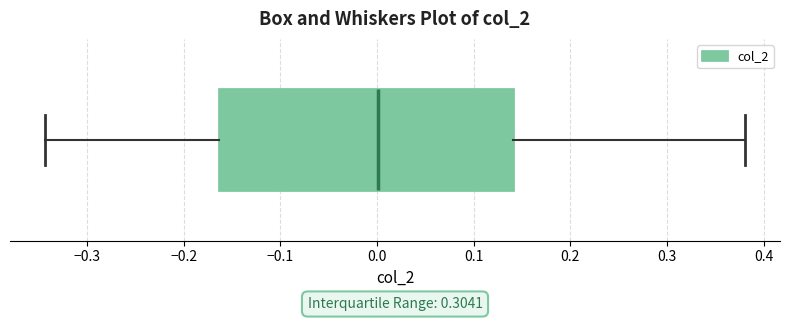

Transcribe this box plot: give where the median line is, the range the box spans, and where the two whiskers end, as read against the x-axis. The values are not printed on the chart, so give them approximately, as read against the axis.

median 0.00, box -0.16 to 0.14, whiskers -0.34 to 0.38